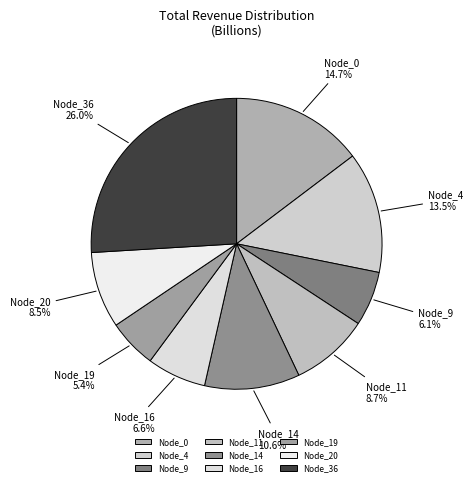

Which category has the biggest portion of the pie?

Node_36